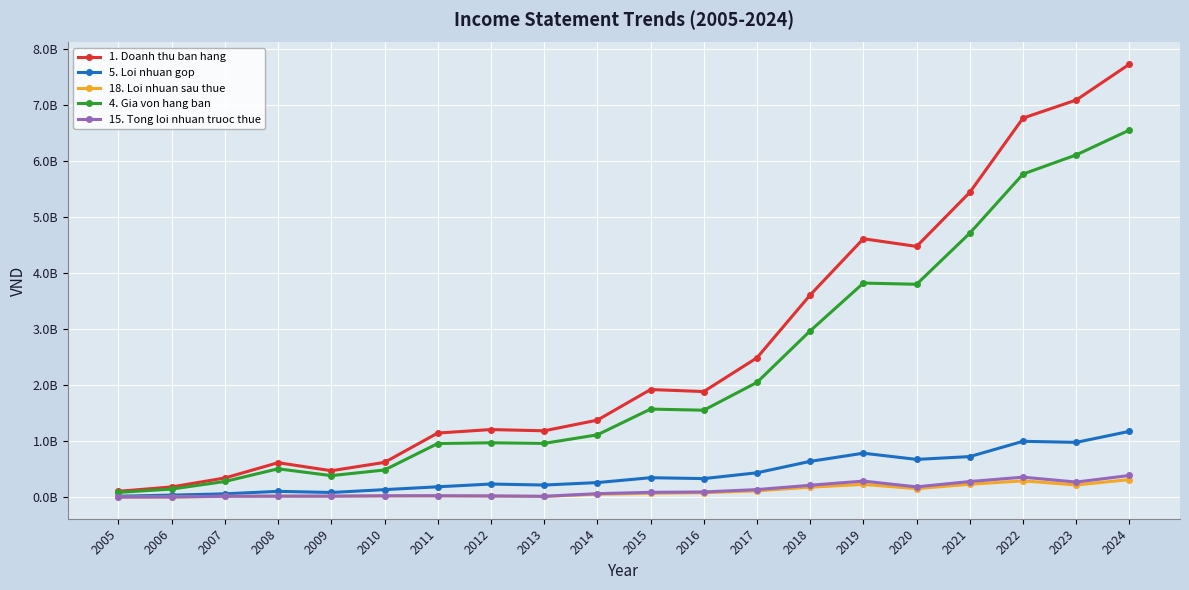

Does the chart have visible grid lines?

Yes